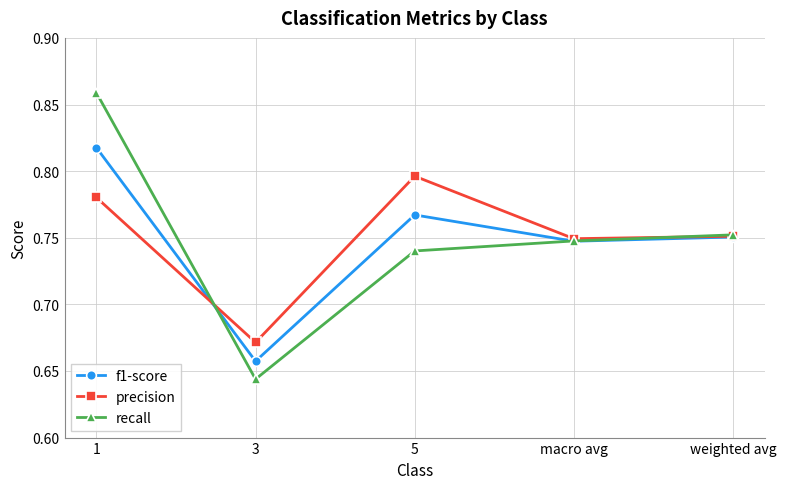

At 1, list the series in order from largest to smallest.

recall, f1-score, precision